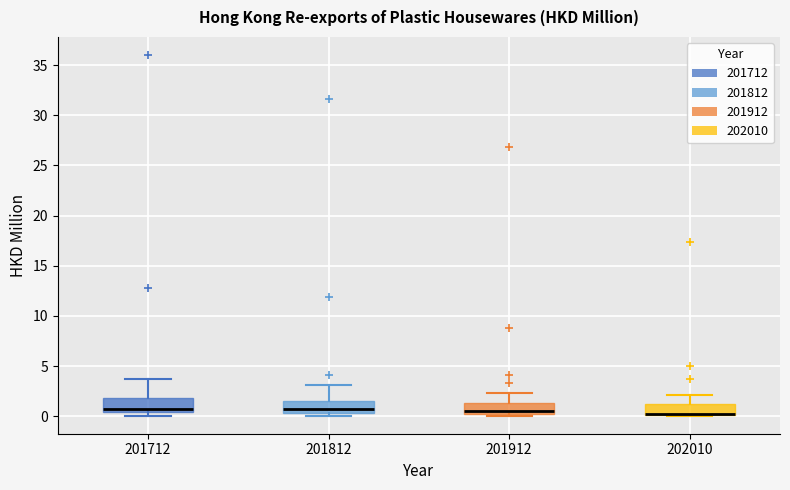

Where is the upper edge of the box at x = 201812 on the y-axis? The values are not printed on the chart, so give them approximately, as read against the axis.

1.5